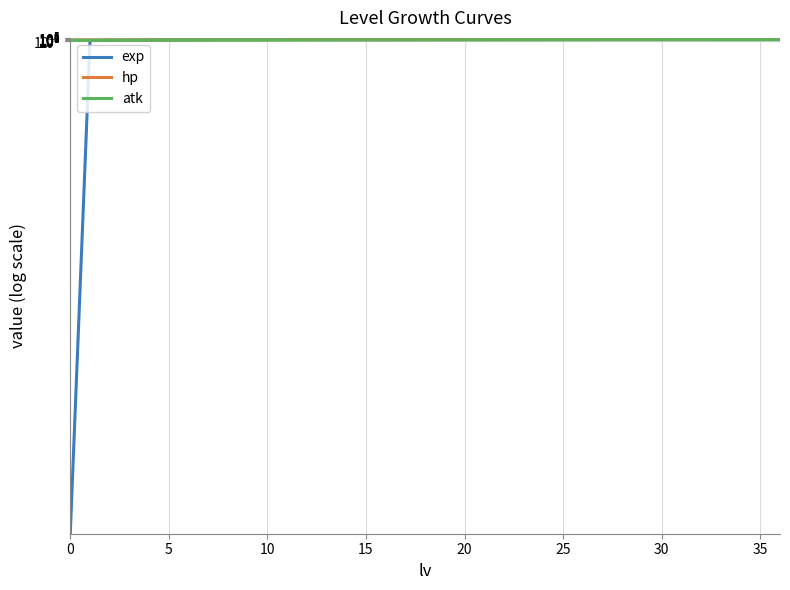

Reading left to right, what are all the values shown in this chart?

exp: 0	3	10	25	45	75	120	180	260	360	480	640	880	1200	1600	2100	2700	3450	4350	5400	6600	8000	9600	11400	13400	15700	18300	21300	24900	29700	36100	46100	66100	106100	200000	400000	1000000
hp: 40	50	60	70	80	90	100	120	140	160	180	200	220	240	260	280	300	330	360	390	420	450	480	510	540	570	600	640	680	720	760	800	840	880	920	960	1000
atk: 10	15	20	25	30	35	40	45	50	55	60	65	70	75	80	85	90	95	100	110	120	130	140	150	160	170	180	190	200	210	220	230	240	250	260	270	280